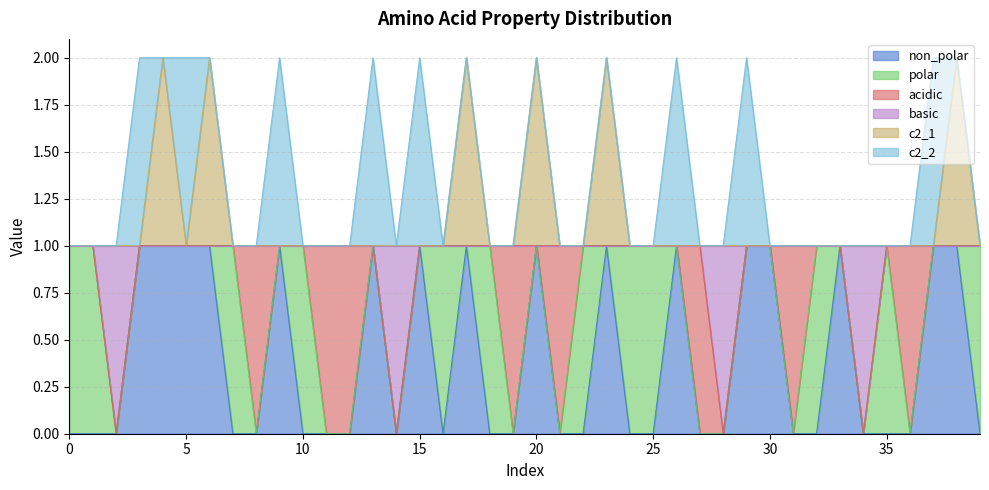

Does the chart display data point markers on the line(s)?

No